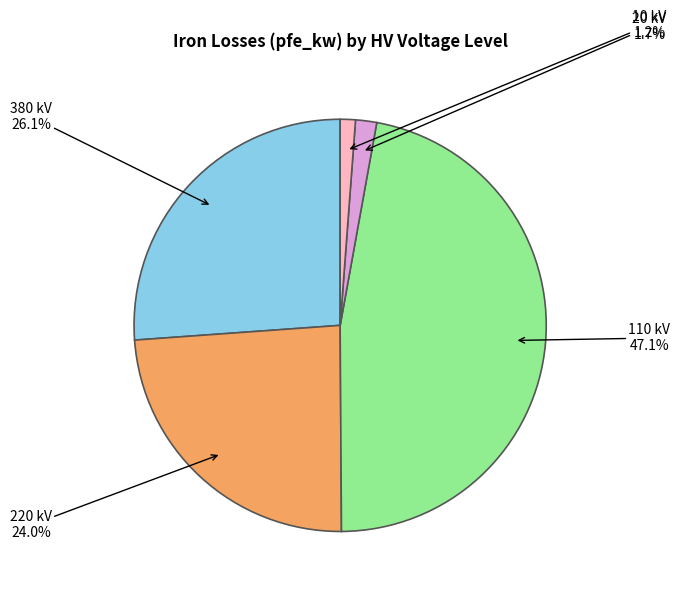

Is there any slice that represents more than half of the pie?

No